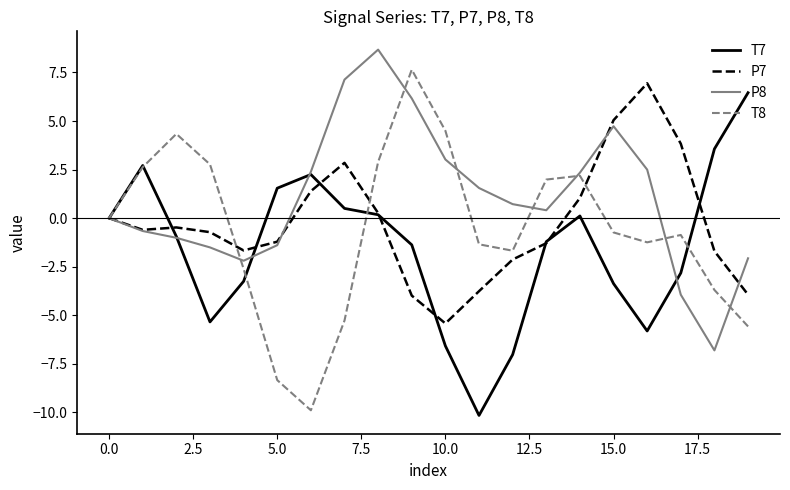

What is the highest value of the P7 series?

6.9